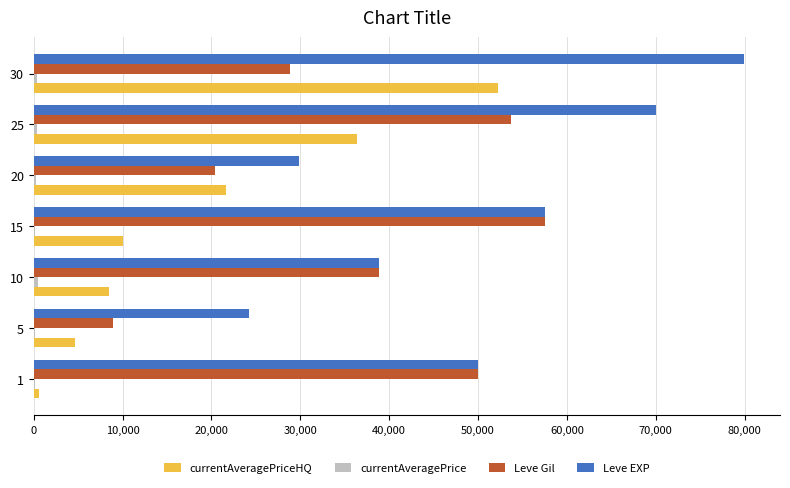

Which series has the largest total across all categories?

currentAveragePriceHQ